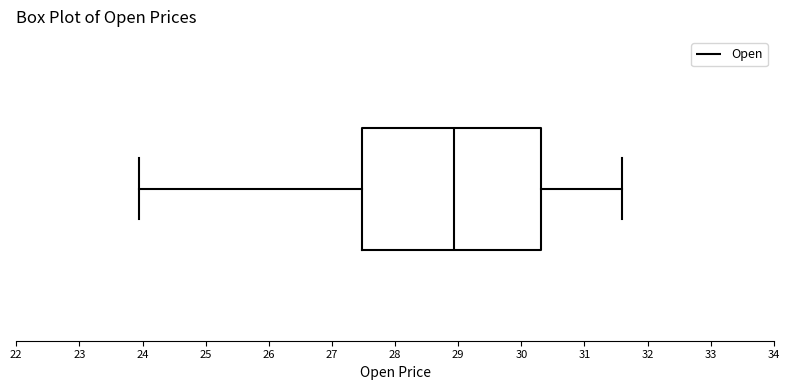

Read this box plot against the x-axis: the position of the median line, the range covered by the box, and the ends of both whiskers. The values are not printed on the chart, so give them approximately, as read against the axis.

median 28.9, box 27.5 to 30.3, whiskers 24.0 to 31.6